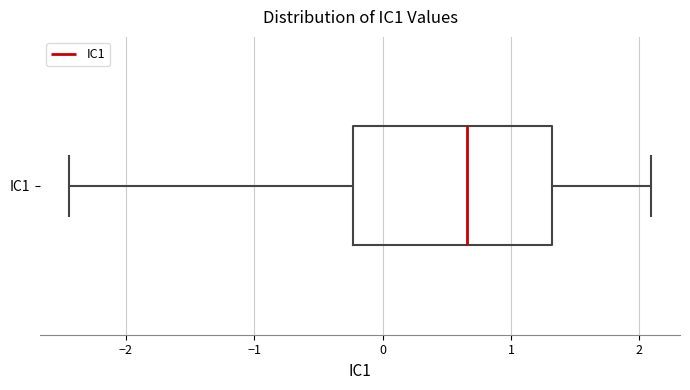

Where is the left edge of the box for IC1 on the x-axis? The values are not printed on the chart, so give them approximately, as read against the axis.

-0.2